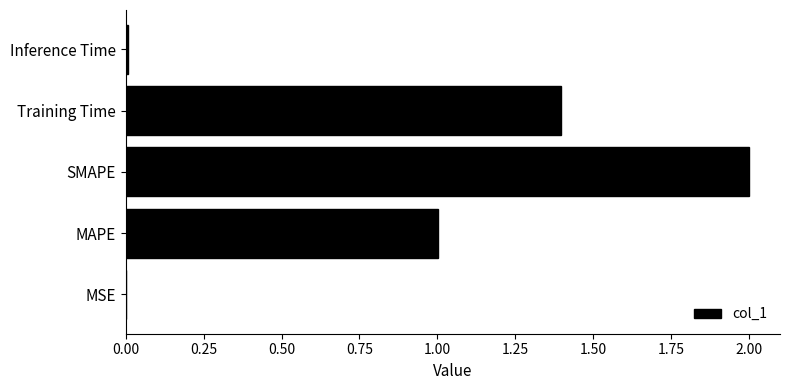

What is the change in value from SMAPE to Training Time?

-0.6